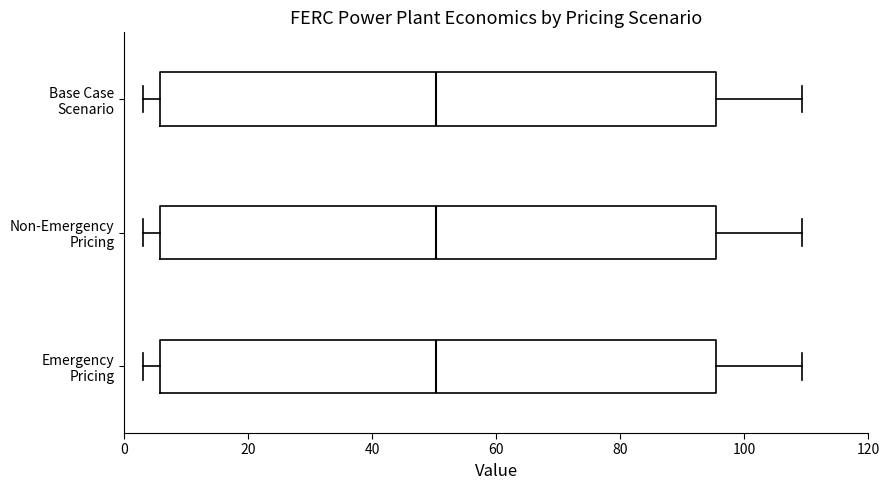

Reading bottom to top, read every box against the x-axis: the position of its median line, the range the box covers, and the ends of its whiskers. The values are not printed on the chart, so give them approximately, as read against the axis.

Emergency Pricing: median 50, box 6 to 96, whiskers 4 to 110
Non-Emergency Pricing: median 50, box 6 to 96, whiskers 4 to 110
Base Case Scenario: median 50, box 6 to 96, whiskers 4 to 110